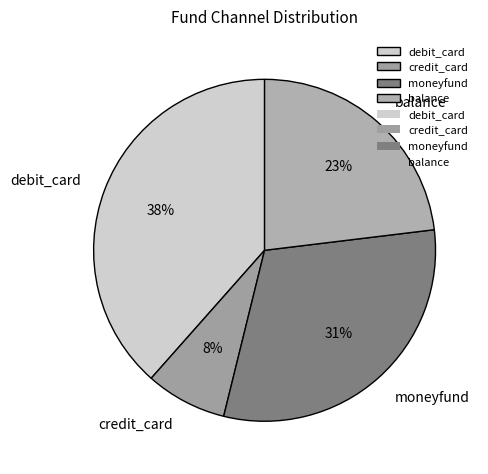

To the nearest percent, what is the difference between the debit_card and balance slice percentages?

15%